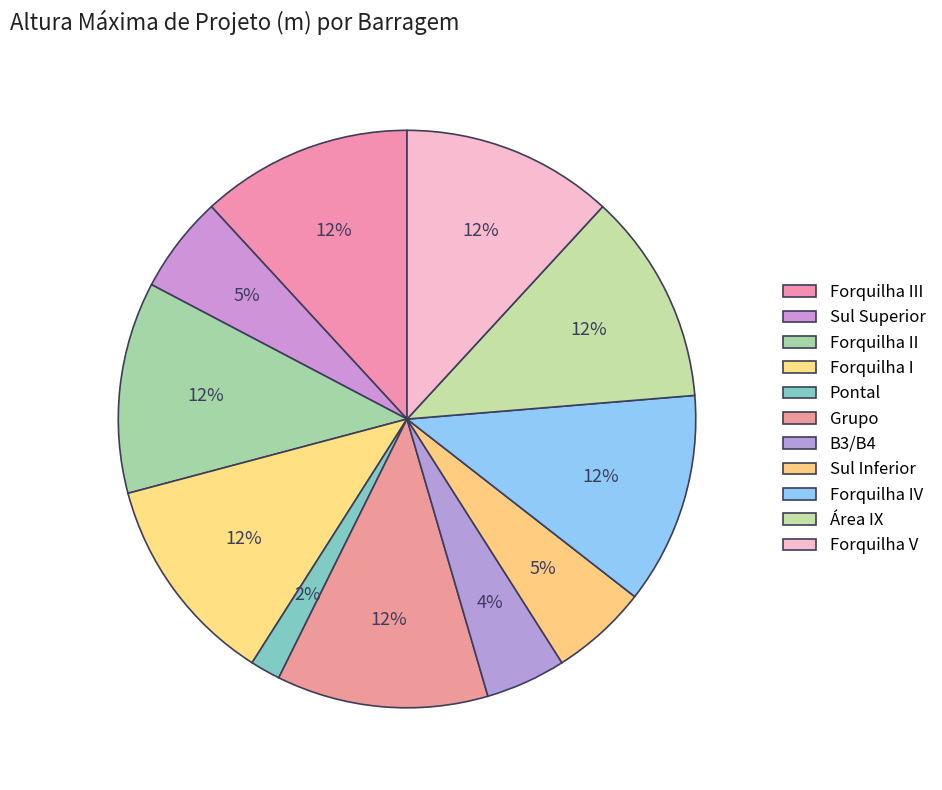

How many slices are in this pie chart?

11